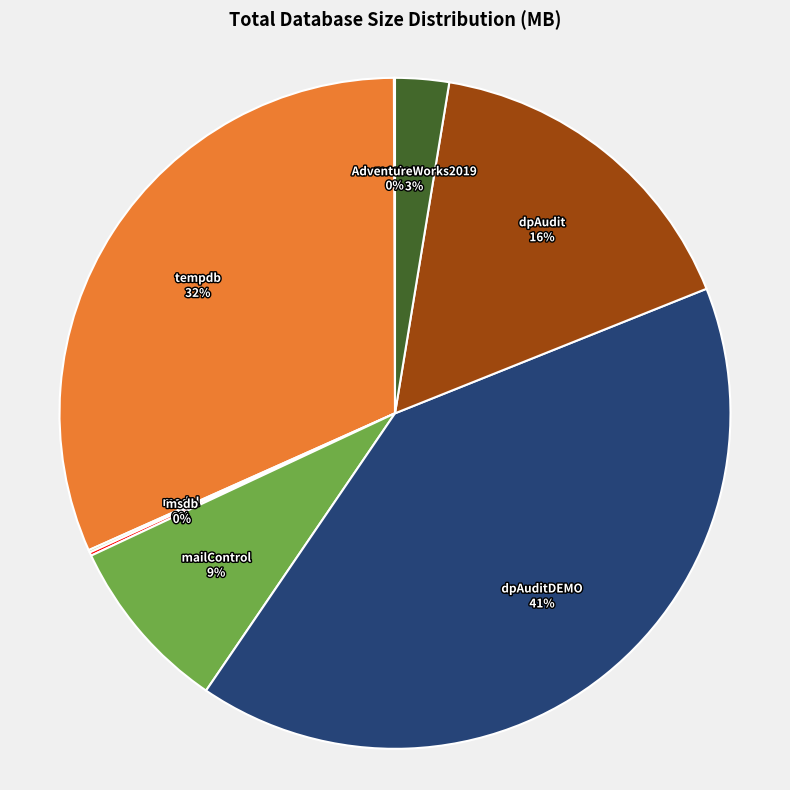

Is there any slice that represents more than half of the pie?

No